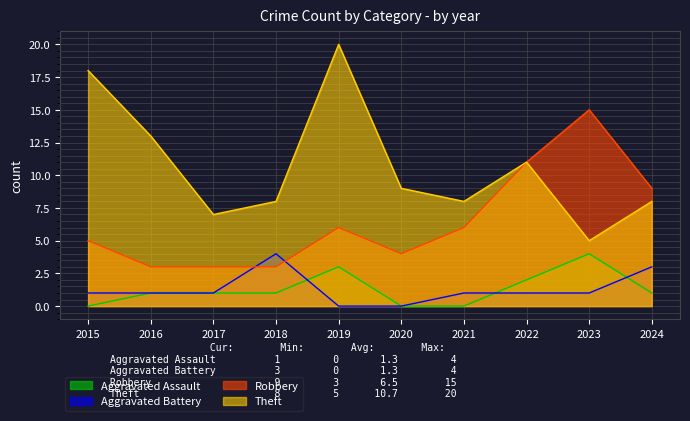

Reading left to right, extract all data points from this chart.

Aggravated Assault: 2015=0	2016=1	2017=1	2018=1	2019=3	2020=0	2021=0	2022=2	2023=4	2024=1
Aggravated Battery: 2015=1	2016=1	2017=1	2018=4	2019=0	2020=0	2021=1	2022=1	2023=1	2024=3
Robbery: 2015=5	2016=3	2017=3	2018=3	2019=6	2020=4	2021=6	2022=11	2023=15	2024=9
Theft: 2015=18	2016=13	2017=7	2018=8	2019=20	2020=9	2021=8	2022=11	2023=5	2024=8